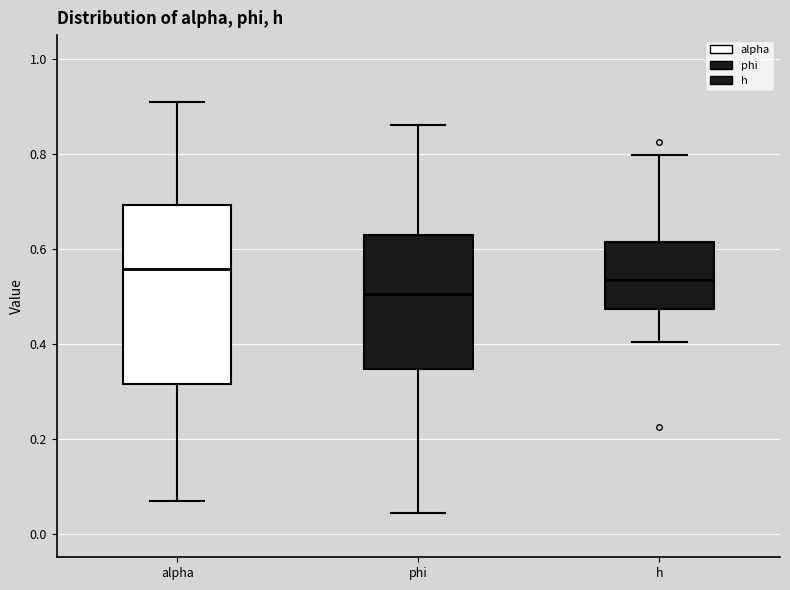

Reading left to right, read every box against the y-axis: the position of its median line, the range the box covers, and the ends of its whiskers. The values are not printed on the chart, so give them approximately, as read against the axis.

alpha: median 0.56, box 0.32 to 0.70, whiskers 0.06 to 0.90
phi: median 0.50, box 0.34 to 0.62, whiskers 0.04 to 0.86
h: median 0.54, box 0.48 to 0.62, whiskers 0.40 to 0.80